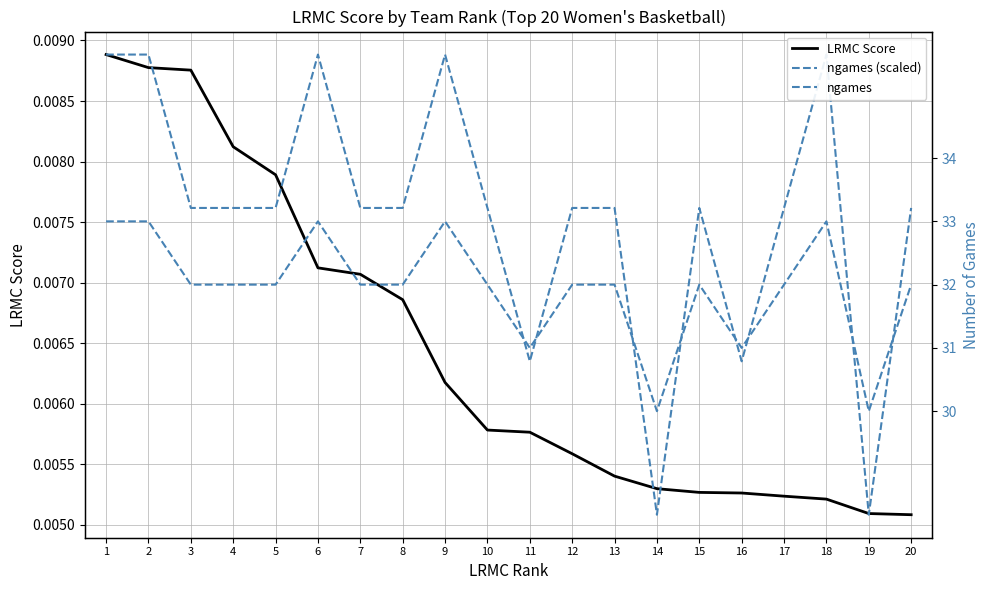

Count the number of categories in the chart.

20